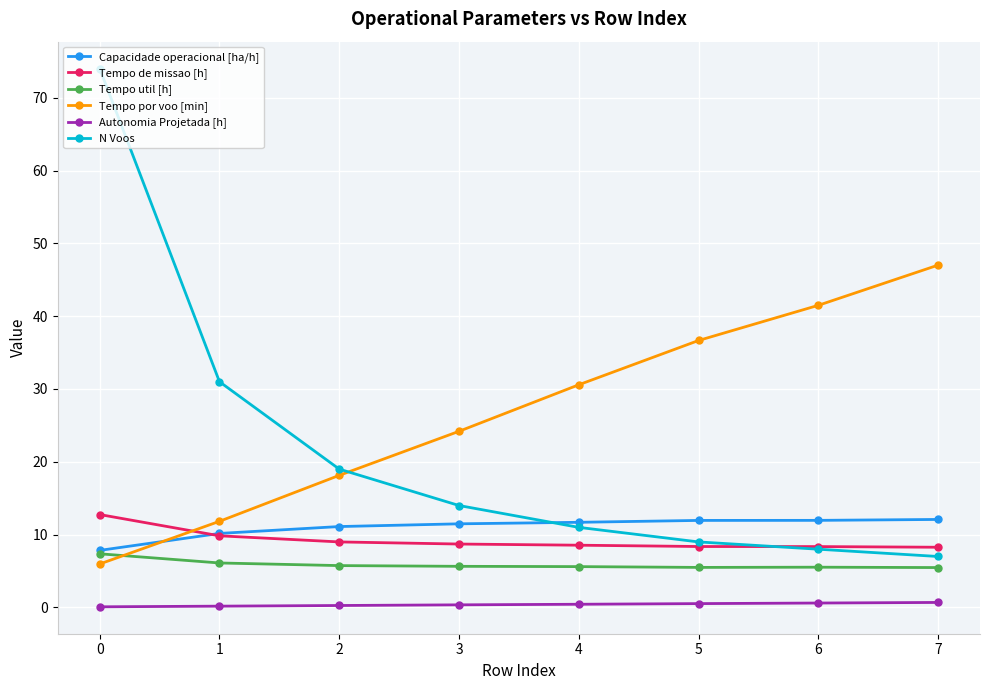

True or false: Capacidade operacional [ha/h] and N Voos cross at least once.

True